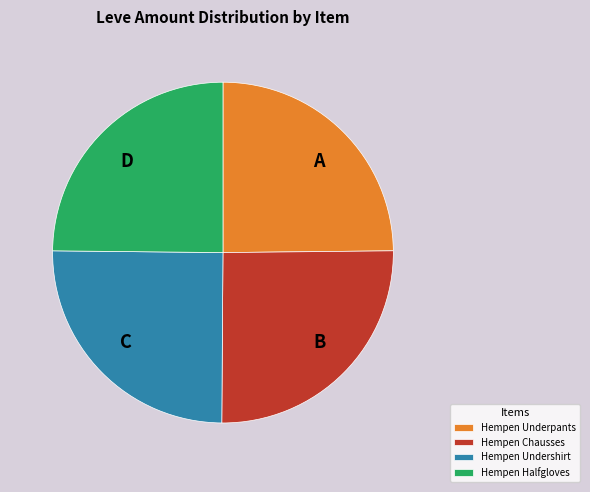

Does A represent more than half of the total?

No